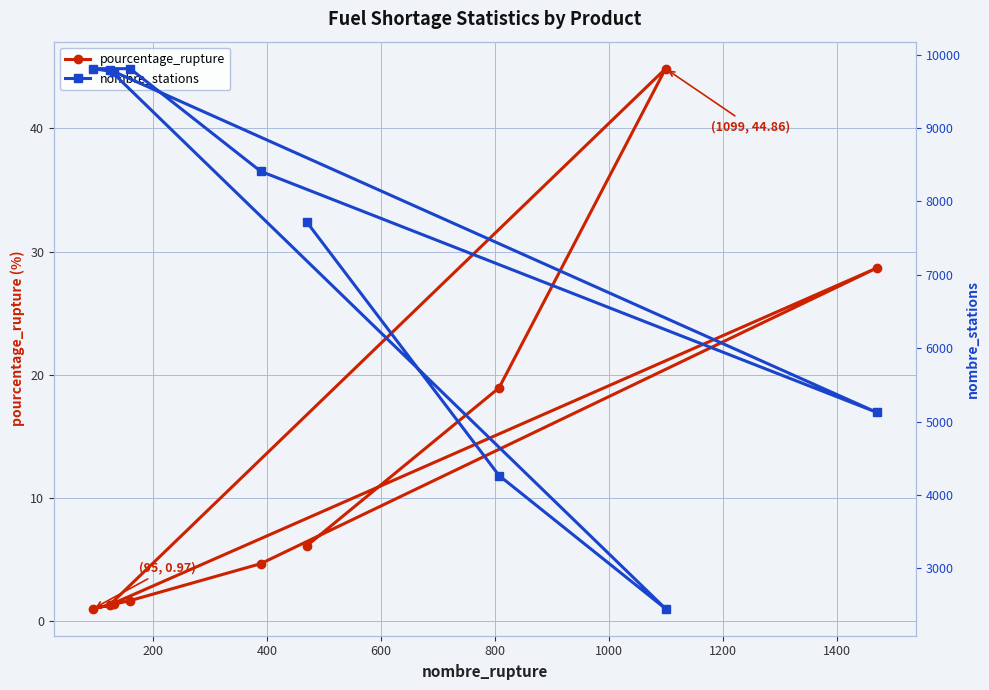

What is the value of the pourcentage_rupture point at the 3rd from the left?

1.3